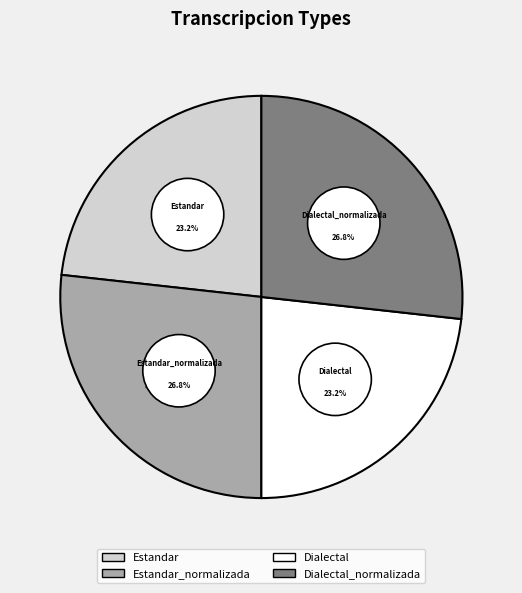

How many segments does this pie chart have?

4